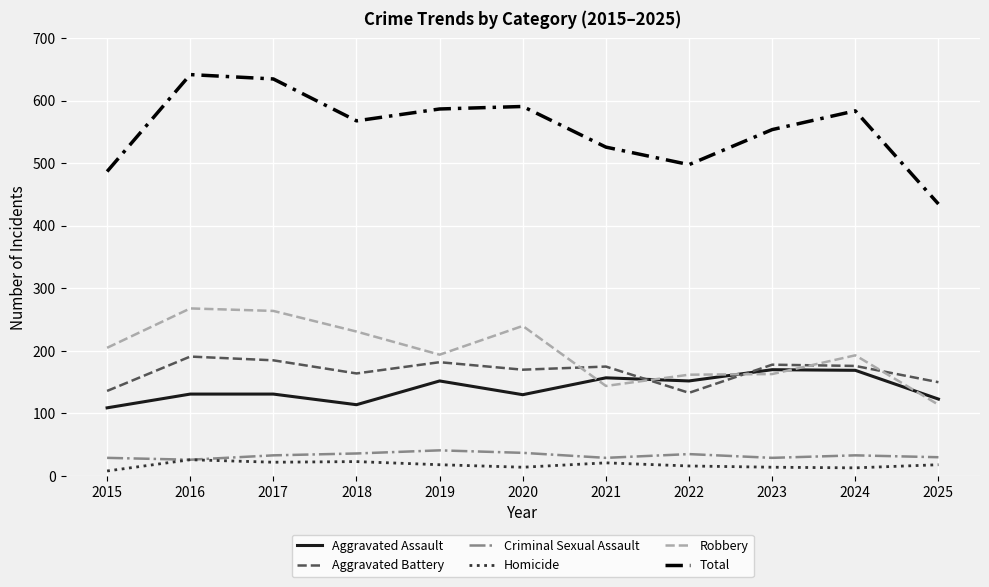

Which category has the highest value across all series?

2016